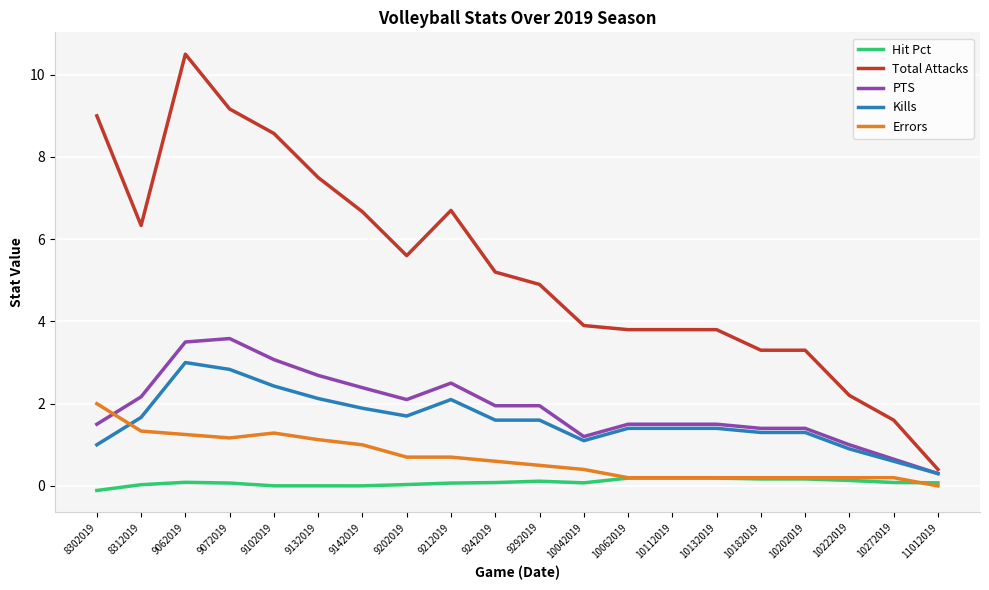

Rank the series by their maximum value, from highest to lowest.

Total Attacks, PTS, Kills, Errors, Hit Pct